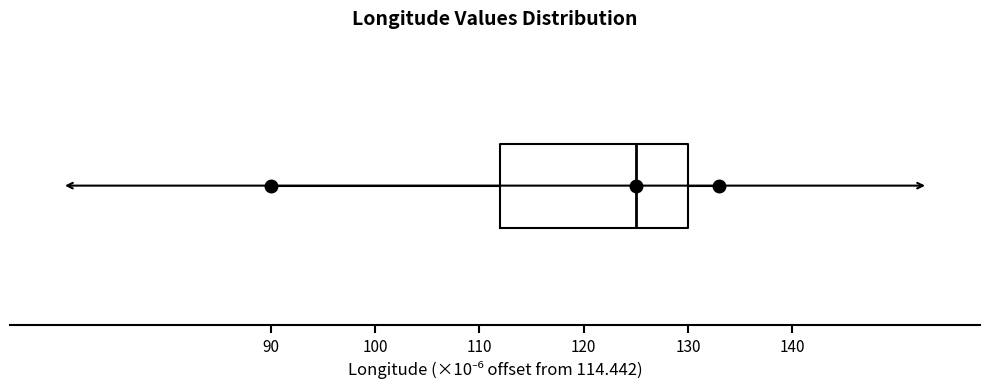

Read this box plot against the x-axis: the position of the median line, the range covered by the box, and the ends of both whiskers. The values are not printed on the chart, so give them approximately, as read against the axis.

median 125, box 112 to 130, whiskers 90 to 133